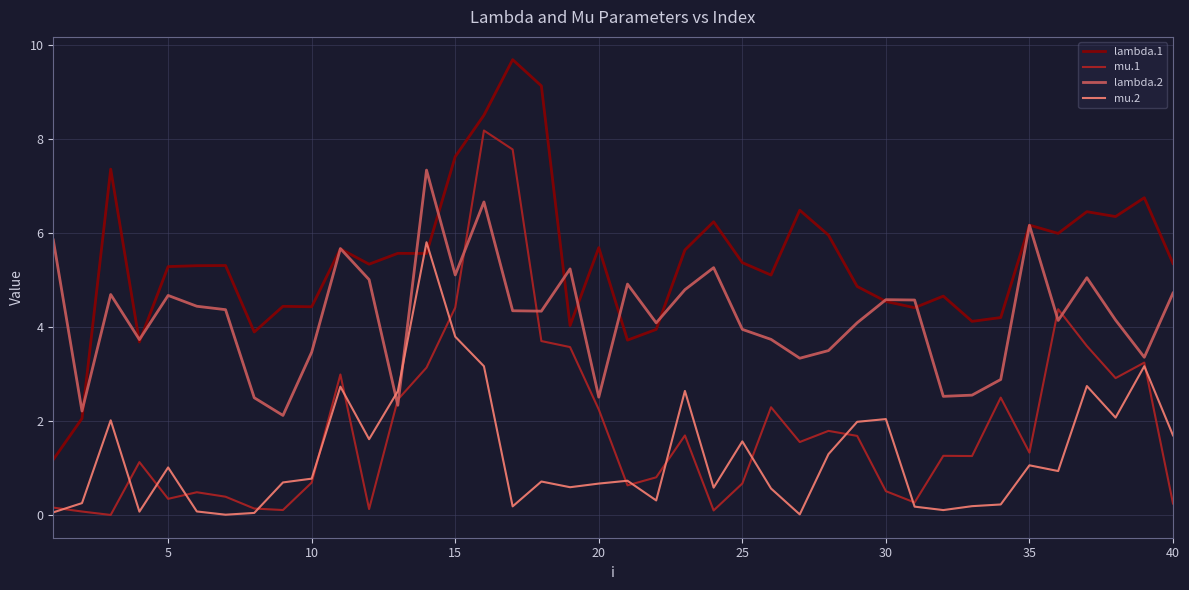

True or false: lambda.2 and mu.2 cross at least once.

True